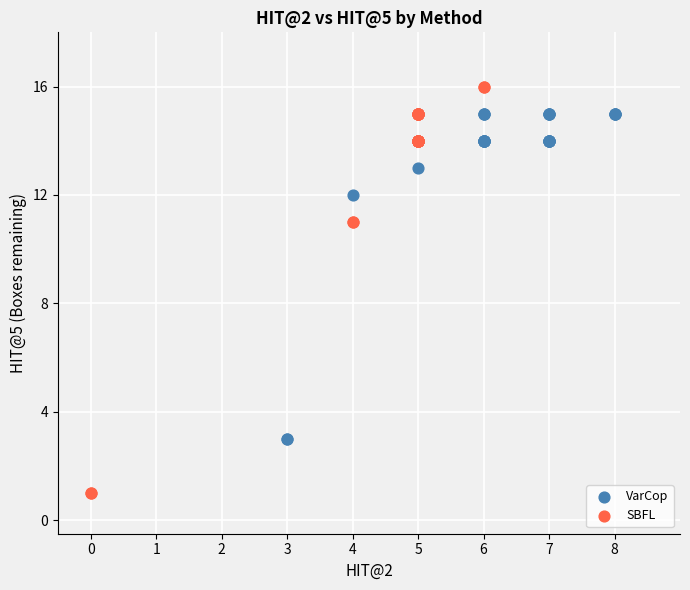

Which series has the widest spread of Y values?

SBFL